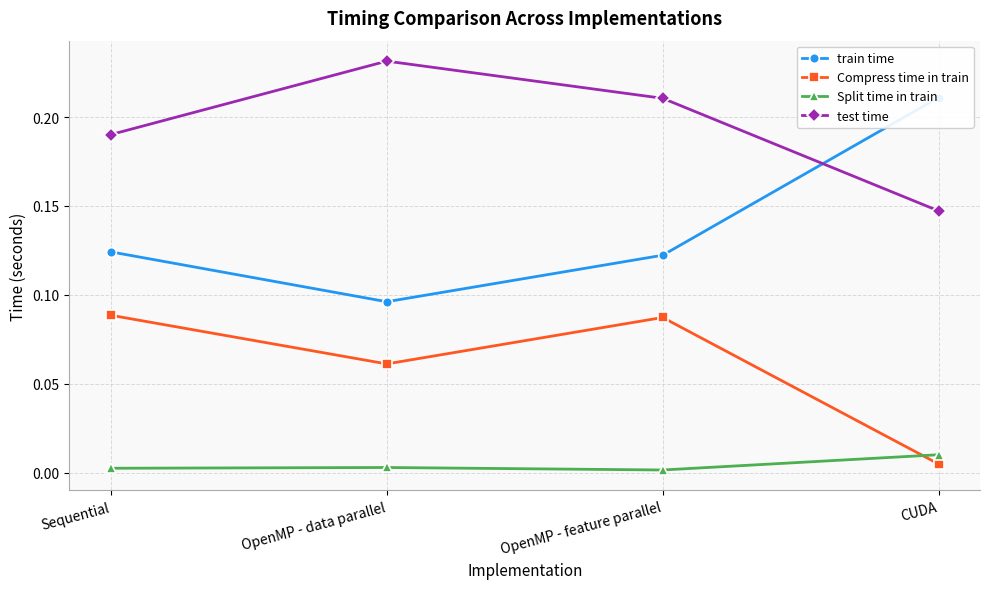

List the labels in order of train time value, largest first.

CUDA, Sequential, OpenMP - feature parallel, OpenMP - data parallel